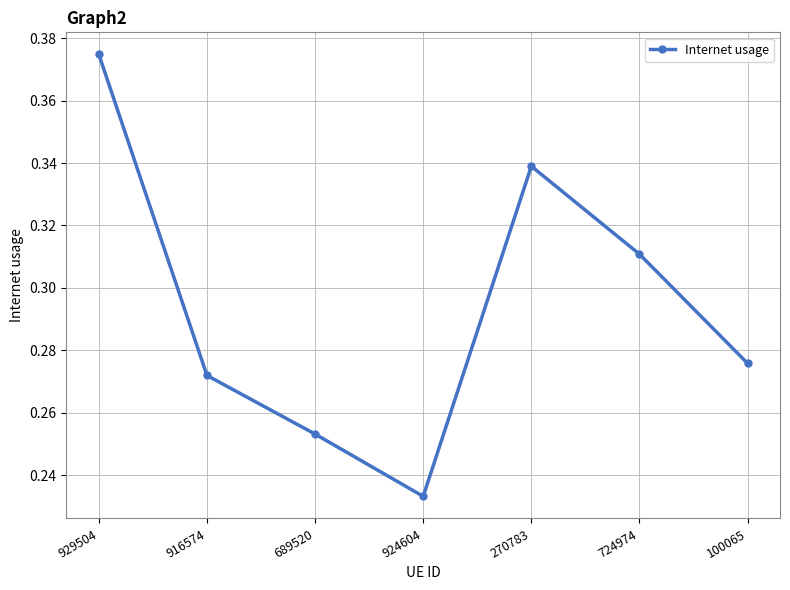

What is the change in value from 916574 to 270783?

+0.1